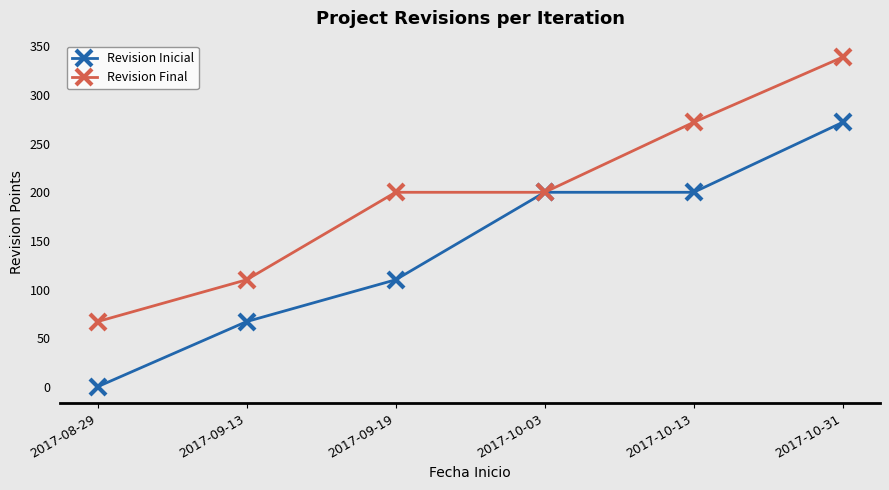

Which series changed the most between 2017-09-13 and 2017-09-19?

Revision Final